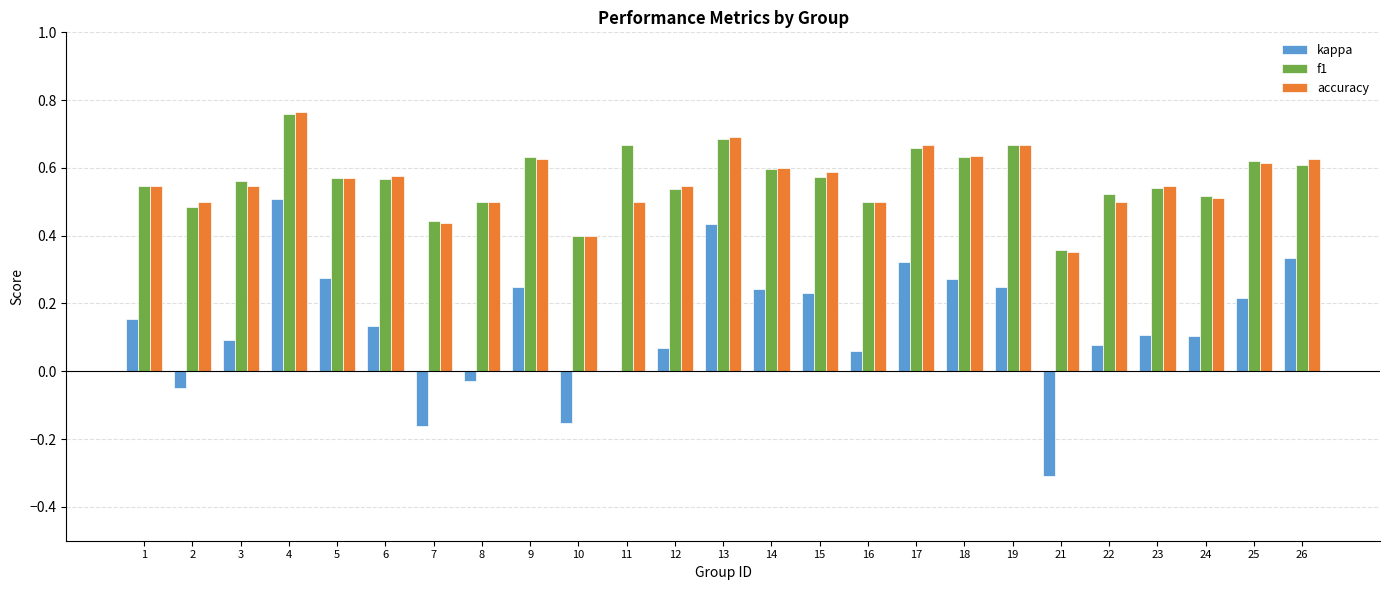

Are the bars grouped side by side (vs. stacked)?

Yes